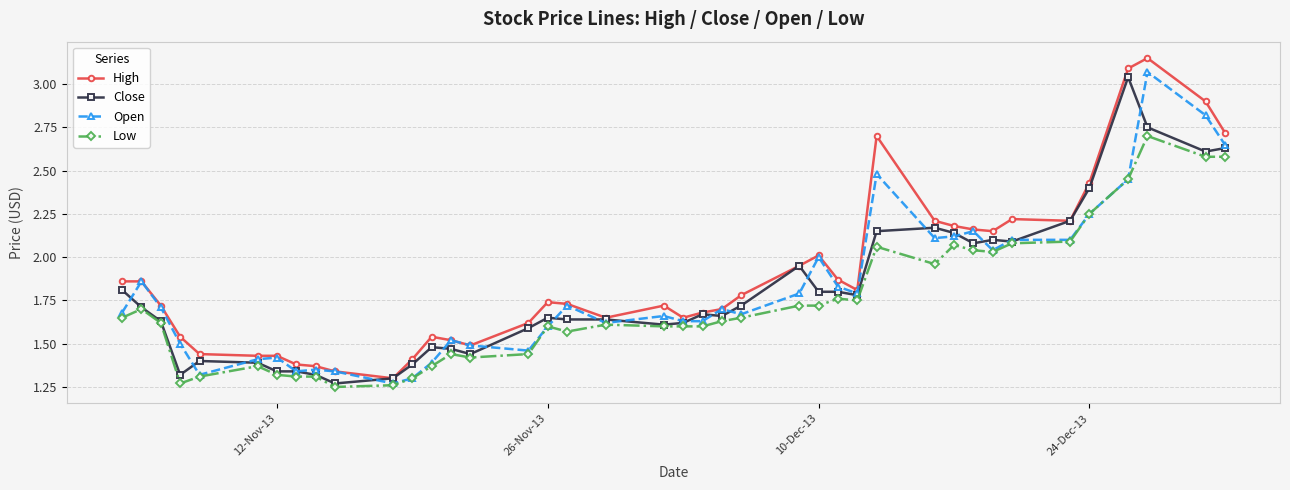

True or false: Close has more than 0 points higher than both neighbors.

True